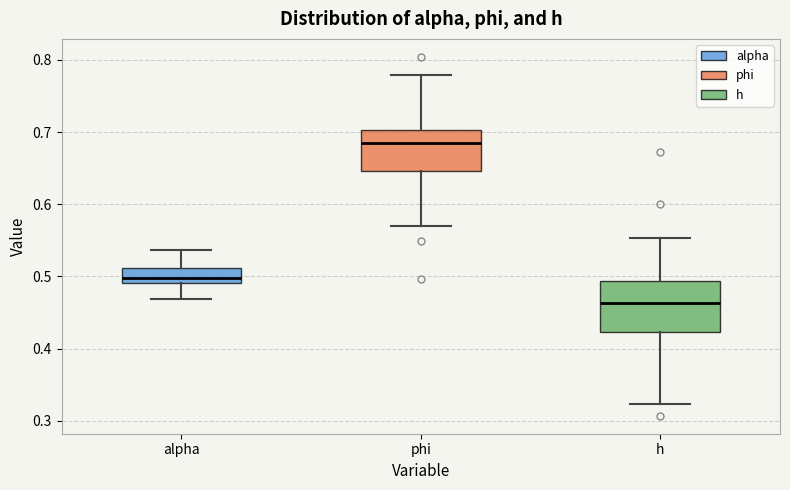

Reading left to right, transcribe this box plot: for each box, give where its median line is, the range the box spans, and where its two whiskers end, as read against the y-axis. The values are not printed on the chart, so give them approximately, as read against the axis.

alpha: median 0.50, box 0.49 to 0.51, whiskers 0.47 to 0.54
phi: median 0.68, box 0.65 to 0.70, whiskers 0.57 to 0.78
h: median 0.46, box 0.42 to 0.49, whiskers 0.32 to 0.55